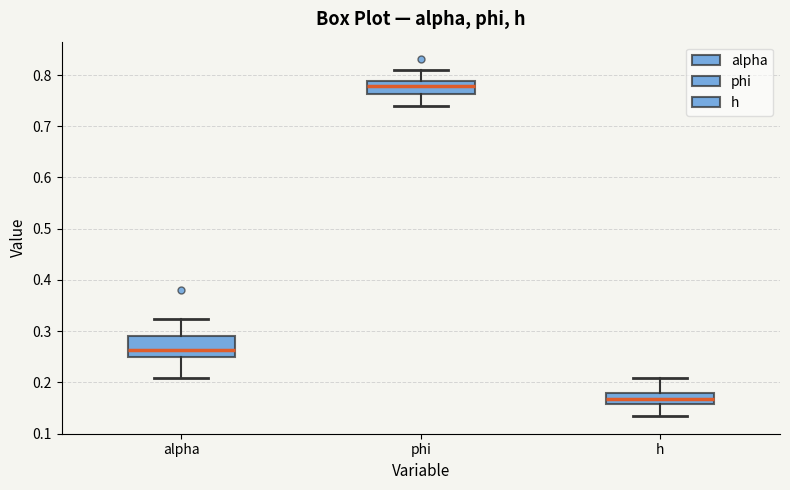

Which box has the lowest median line?

h